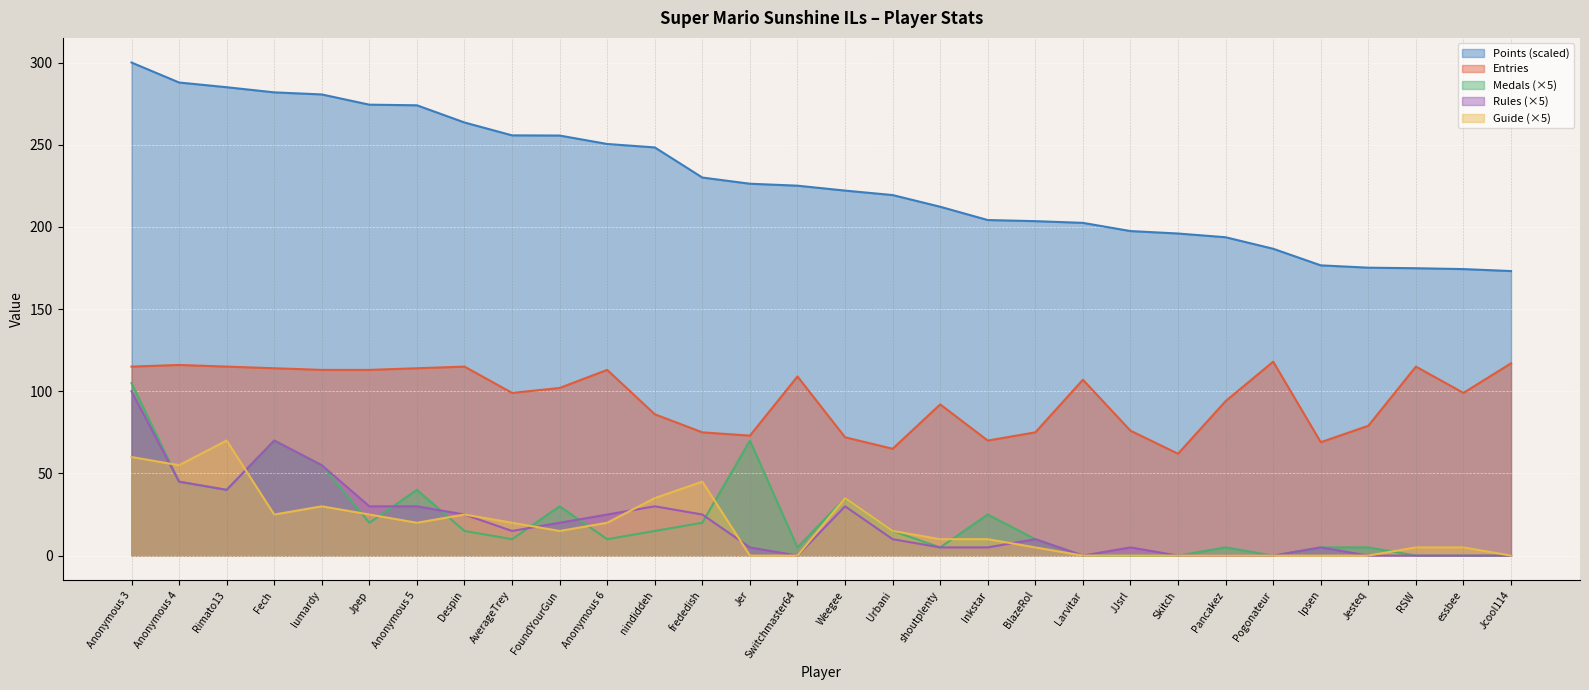

Which series has the largest total across all categories?

Points (scaled)